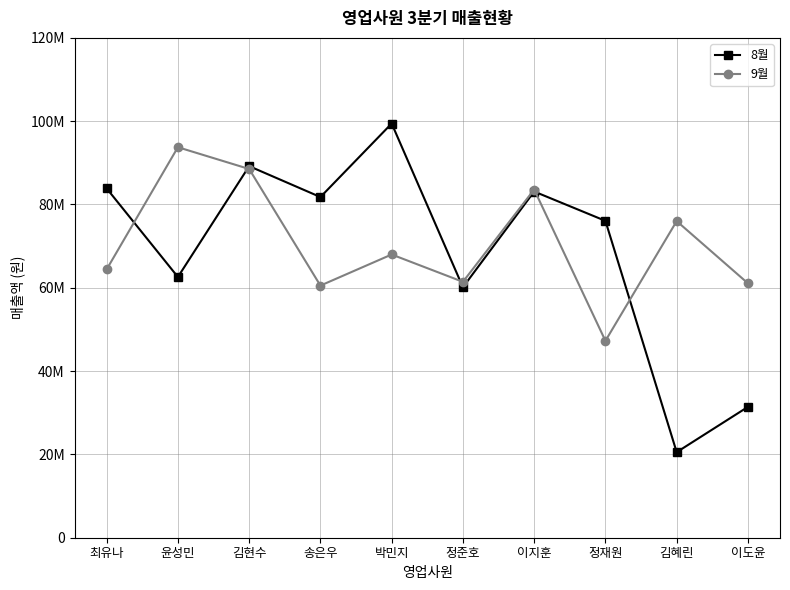

At which category is the sum across all series the highest?

김현수